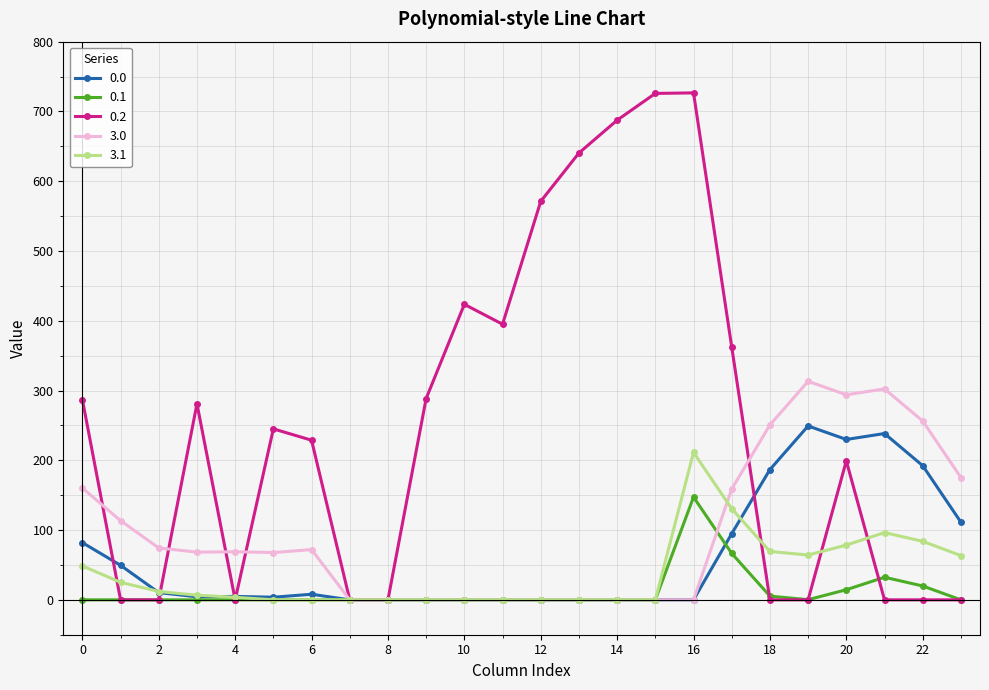

At how many categories does at least one series exceed 502?

5